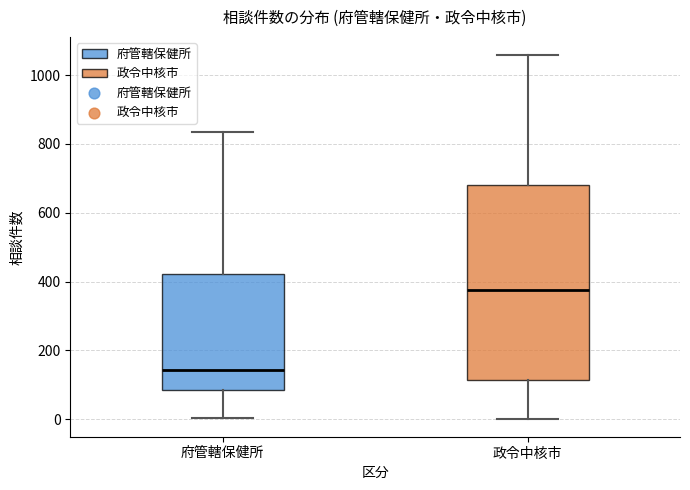

Where is the upper edge of the box for 政令中核市 on the y-axis? The values are not printed on the chart, so give them approximately, as read against the axis.

680